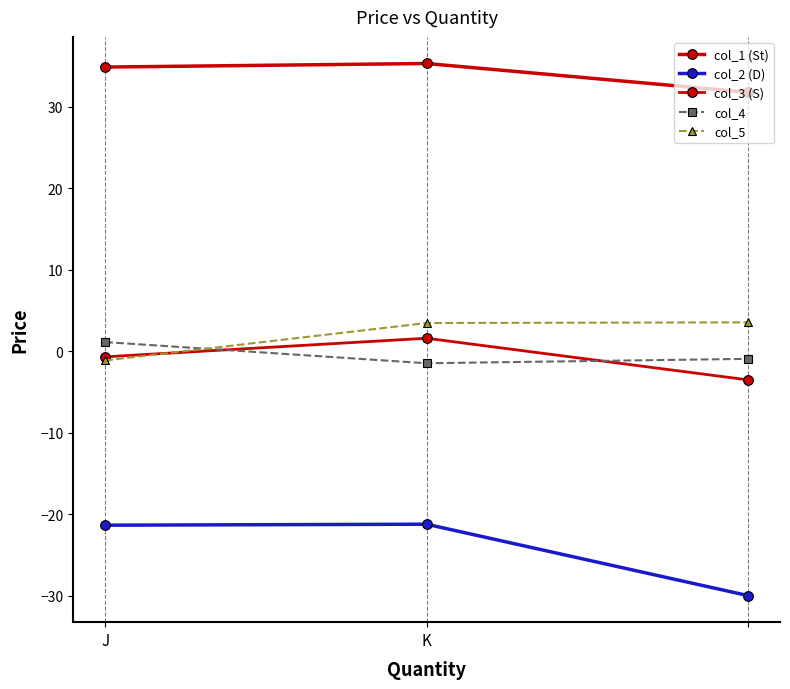

How many data points in col_1 (St) are above 34?

2